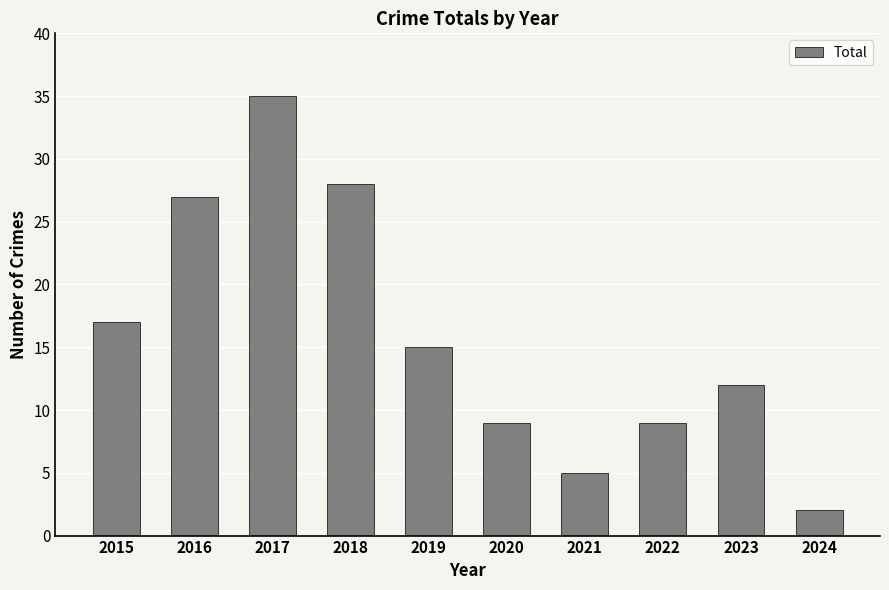

Where does the data first go above 15?

2015